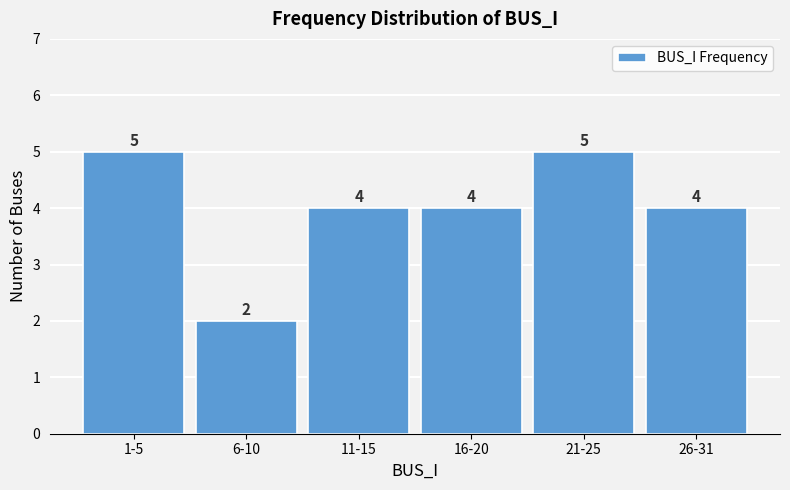

Reading left to right, list all the values displayed in this chart.

5	2	4	4	5	4